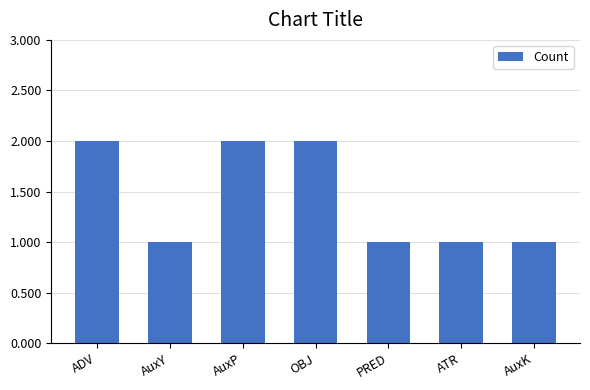

What is the ratio of the value at ADV to the value at PRED?

2.0